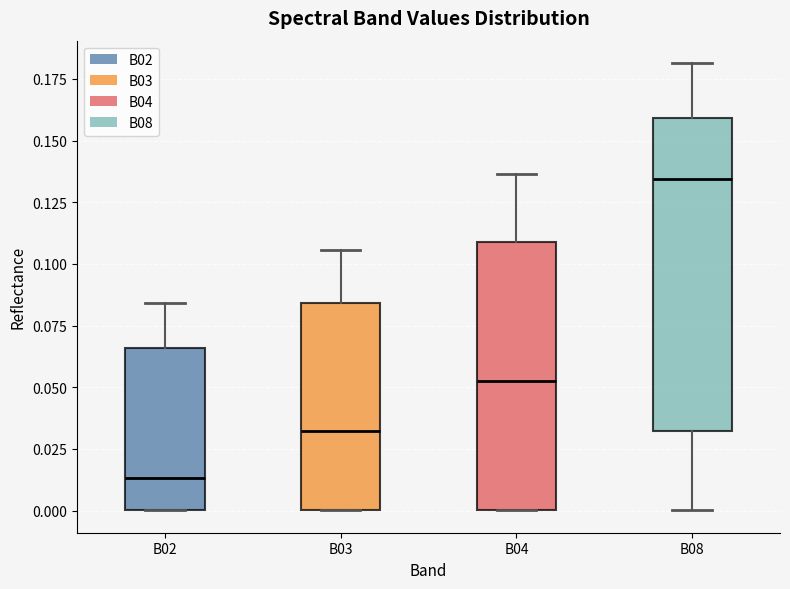

Which box is the tallest, from its lower edge to its upper edge?

B08